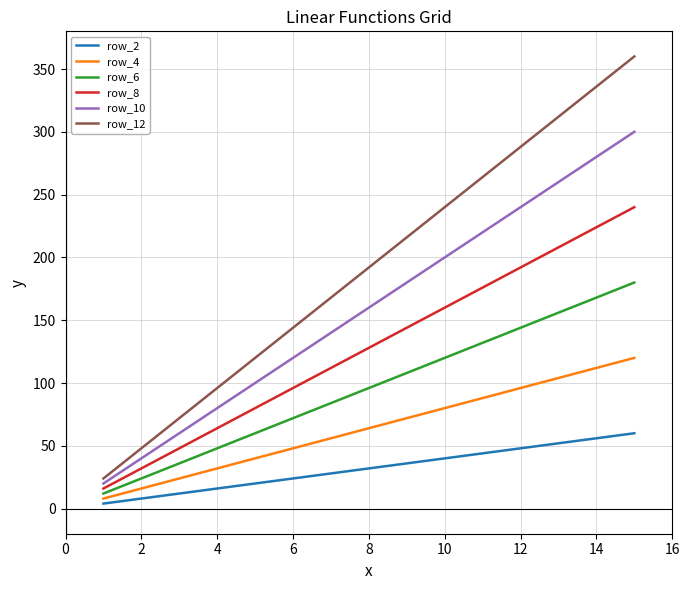

Which series has the largest total across all categories?

row_12